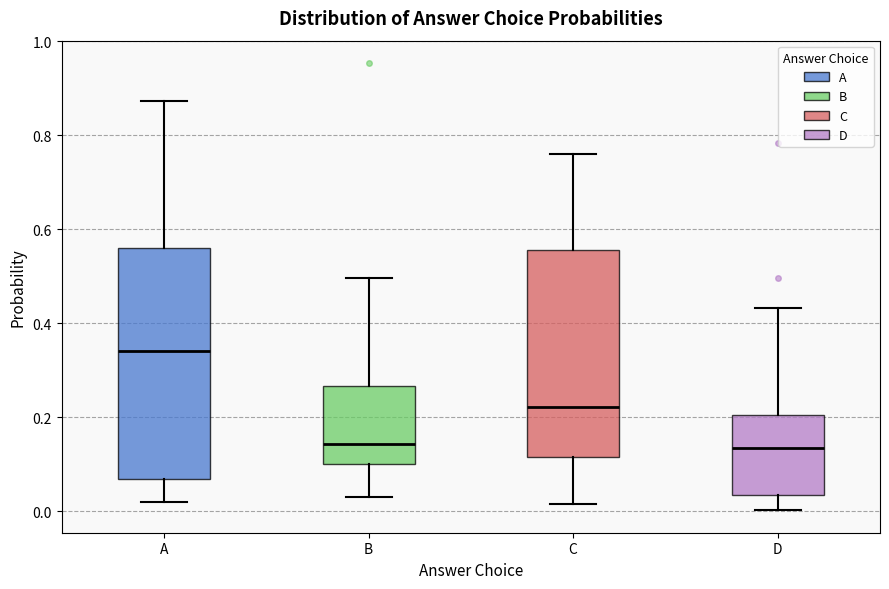

Reading left to right, transcribe this box plot: for each box, give where its median line is, the range the box spans, and where its two whiskers end, as read against the y-axis. The values are not printed on the chart, so give them approximately, as read against the axis.

A: median 0.34, box 0.06 to 0.56, whiskers 0.02 to 0.88
B: median 0.14, box 0.10 to 0.26, whiskers 0.04 to 0.50
C: median 0.22, box 0.12 to 0.56, whiskers 0.02 to 0.76
D: median 0.14, box 0.04 to 0.20, whiskers 0.00 to 0.44